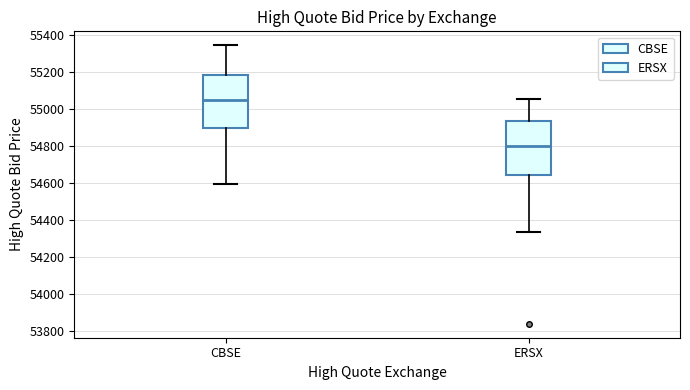

Reading left to right, transcribe this box plot: for each box, give where its median line is, the range the box spans, and where its two whiskers end, as read against the y-axis. The values are not printed on the chart, so give them approximately, as read against the axis.

CBSE: median 55040, box 54900 to 55180, whiskers 54600 to 55340
ERSX: median 54800, box 54640 to 54940, whiskers 54340 to 55060